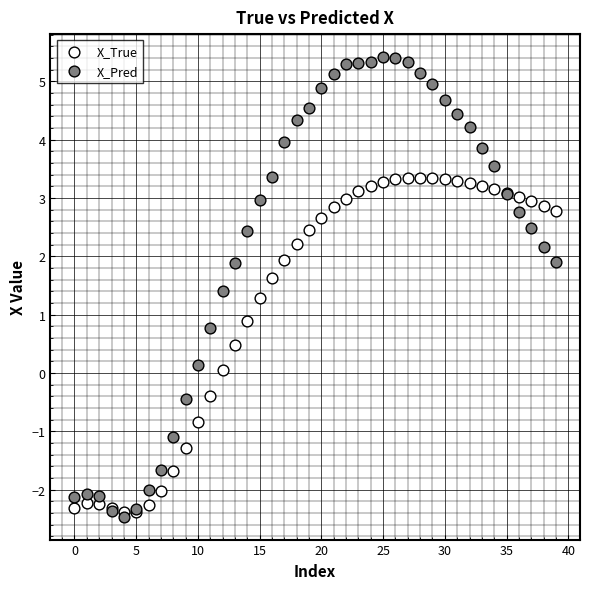

What are all the series names shown in the legend?

X_True, X_Pred